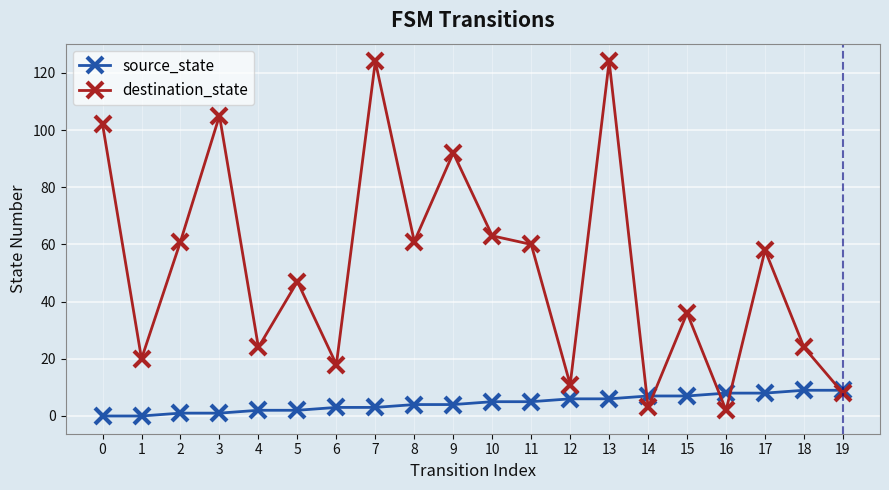

Where do source_state and destination_state first cross each other?

13 and 14